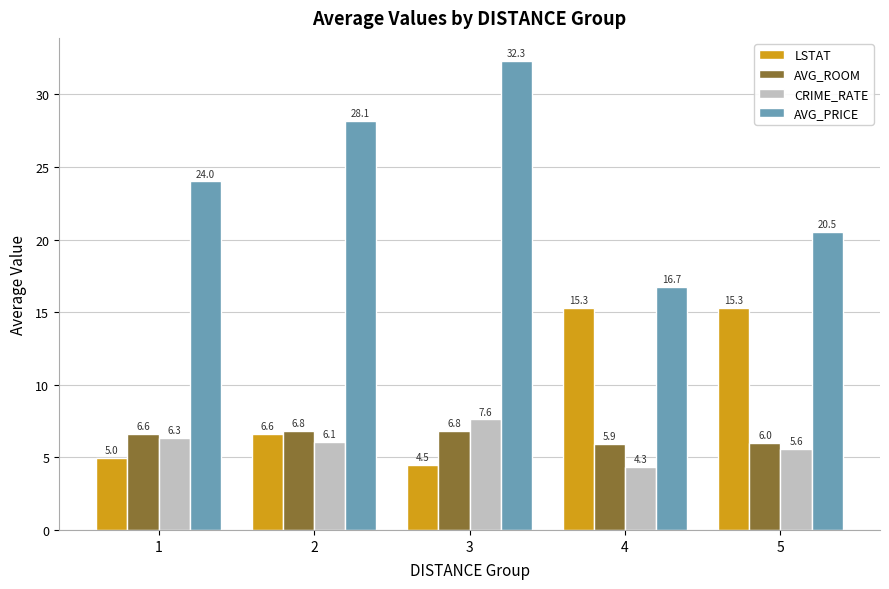

The value of AVG_ROOM at 2 is 6.8. True or false?

True